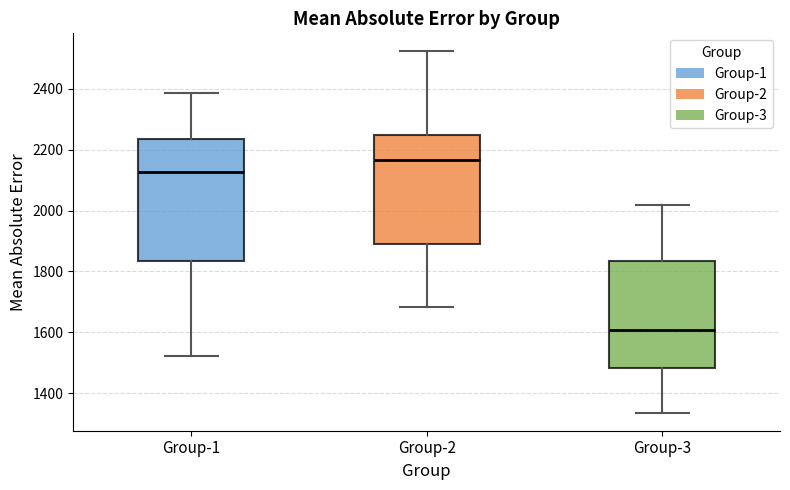

Reading left to right, transcribe this box plot: for each box, give where its median line is, the range the box spans, and where its two whiskers end, as read against the y-axis. The values are not printed on the chart, so give them approximately, as read against the axis.

Group-1: median 2120, box 1840 to 2240, whiskers 1520 to 2380
Group-2: median 2160, box 1880 to 2240, whiskers 1680 to 2520
Group-3: median 1600, box 1480 to 1840, whiskers 1340 to 2020